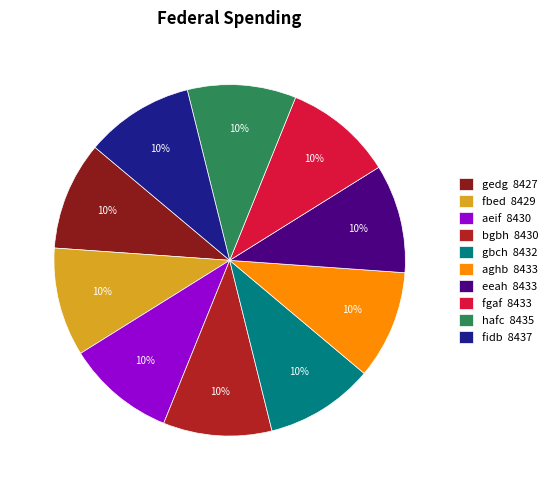

What is the ratio of the value at hafc 8435 to the value at gedg 8427?

1.0